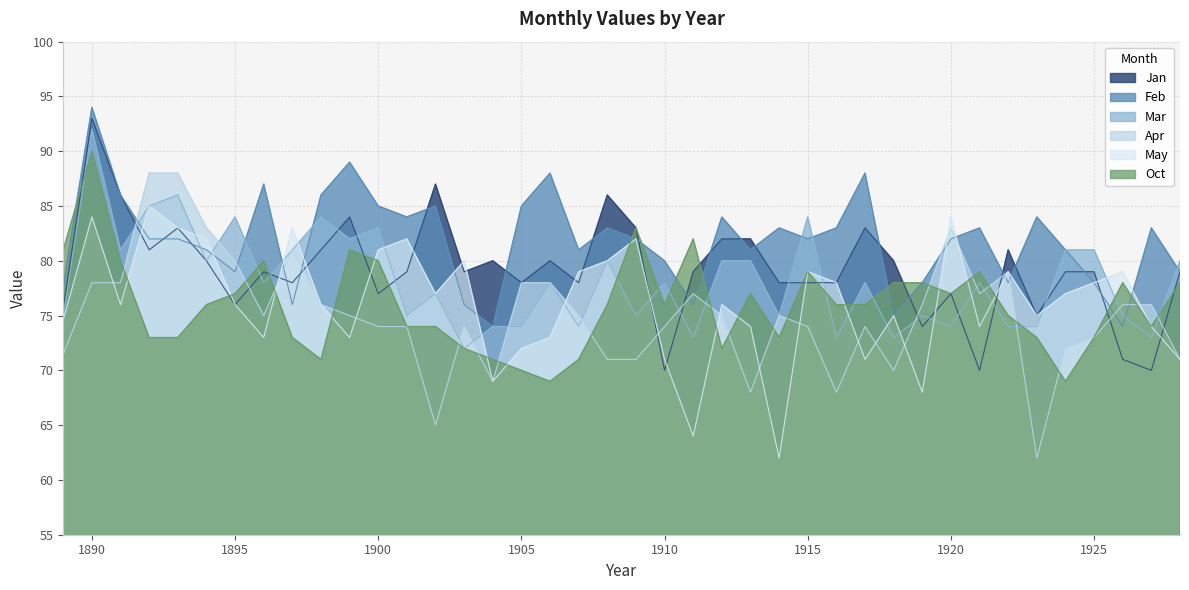

Rank the categories by Jan value from highest to lowest.

1890, 1902, 1891, 1908, 1899, 1893, 1909, 1917, 1912, 1913, 1892, 1898, 1922, 1894, 1904, 1906, 1918, 1896, 1901, 1903, 1911, 1924, 1925, 1928, 1897, 1905, 1907, 1914, 1915, 1916, 1900, 1920, 1895, 1889, 1923, 1919, 1926, 1910, 1921, 1927